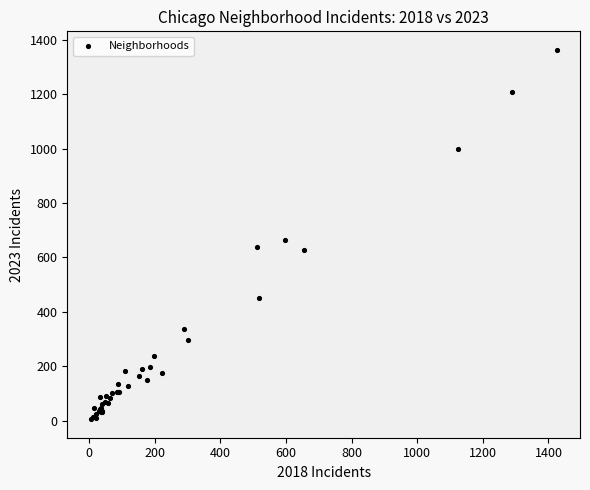

What Y value in the scatter plot is closest to 684?

664